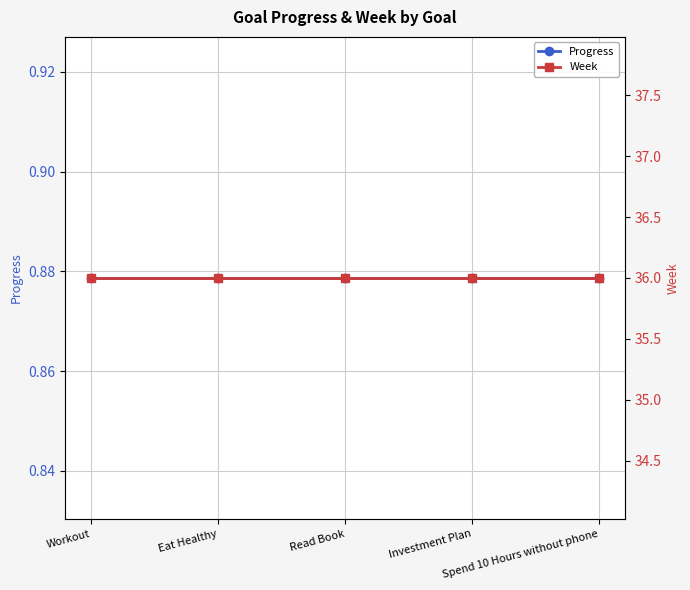

What are all the series names shown in the legend?

Progress, Week